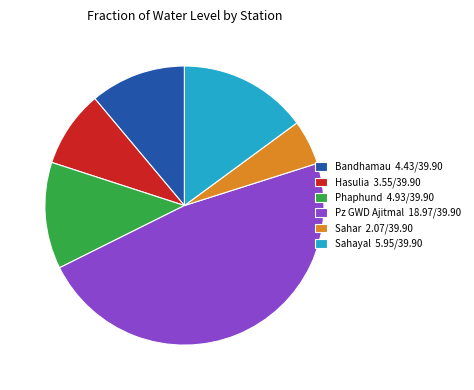

Count the number of slices in the pie.

6